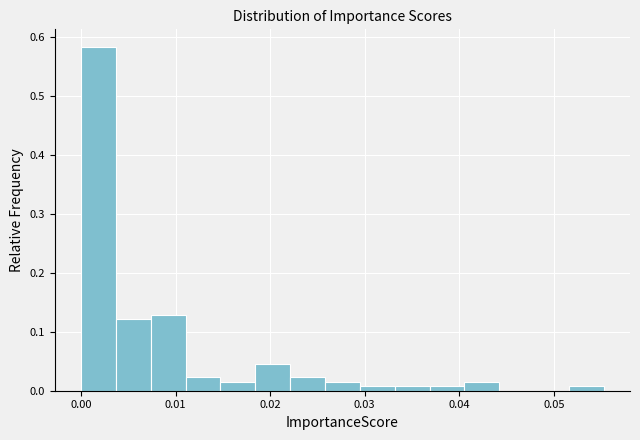

Read against the x-axis, roughly where is the centre of the tallest bar?

0.002